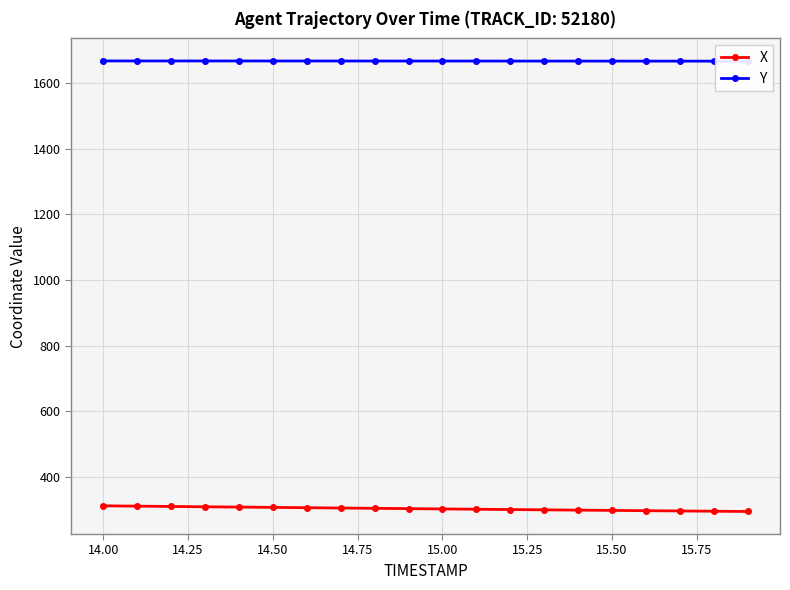

What is the difference between the Y values at 15.75 and 13.75?

0.3